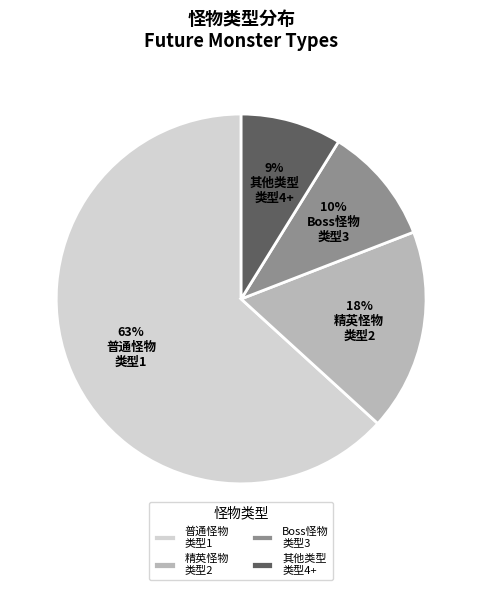

Between 普通怪物 类型1 and Boss怪物 类型3, which is larger?

普通怪物 类型1